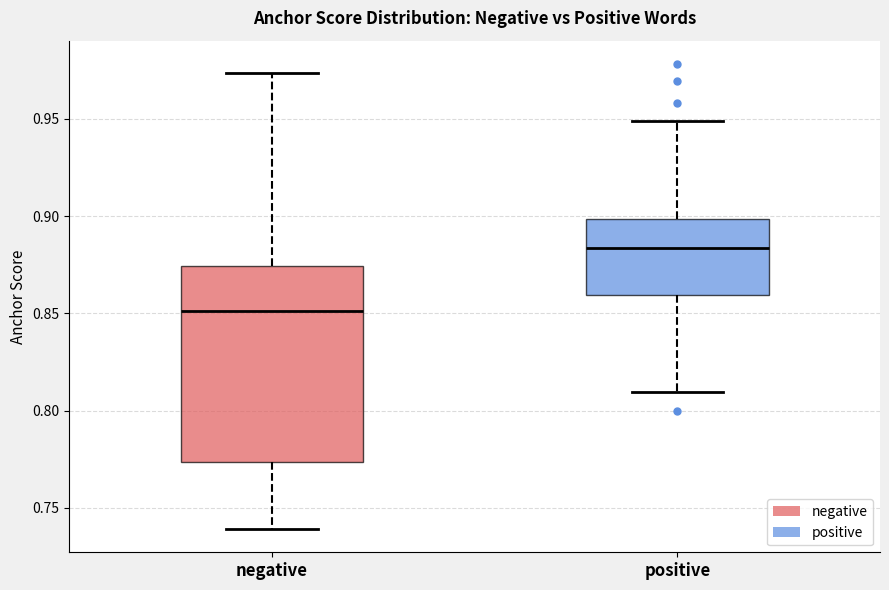

Which box is the tallest, from its lower edge to its upper edge?

negative